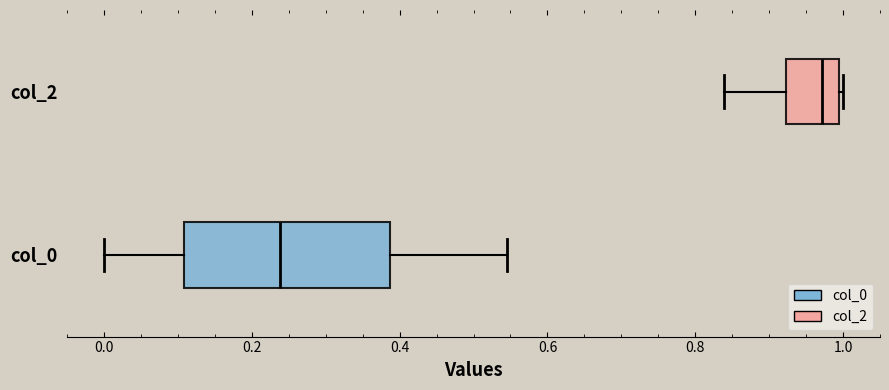

Where does the median line of the box for col_0 sit on the x-axis? The values are not printed on the chart, so give them approximately, as read against the axis.

0.24